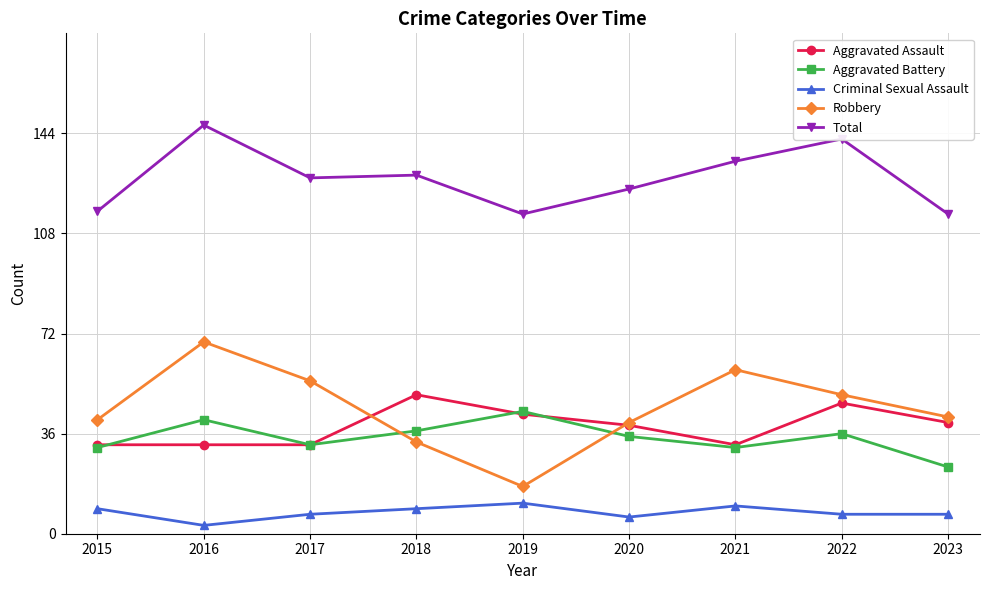

Between 2018 and 2023, which series saw the biggest shift?

Total